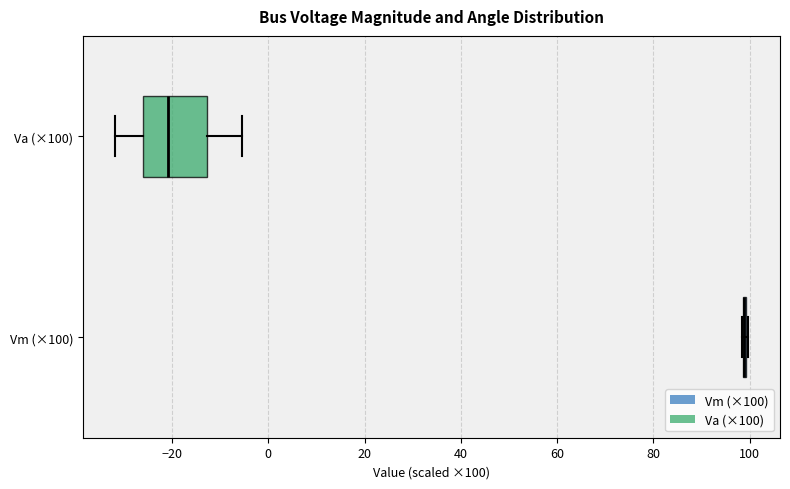

Reading bottom to top, transcribe this box plot: for each box, give where its median line is, the range the box spans, and where its two whiskers end, as read against the x-axis. The values are not printed on the chart, so give them approximately, as read against the axis.

Vm (×100): box collapsed to a line at 98, whiskers 98 to 100
Va (×100): median -20, box -26 to -12, whiskers -32 to -6